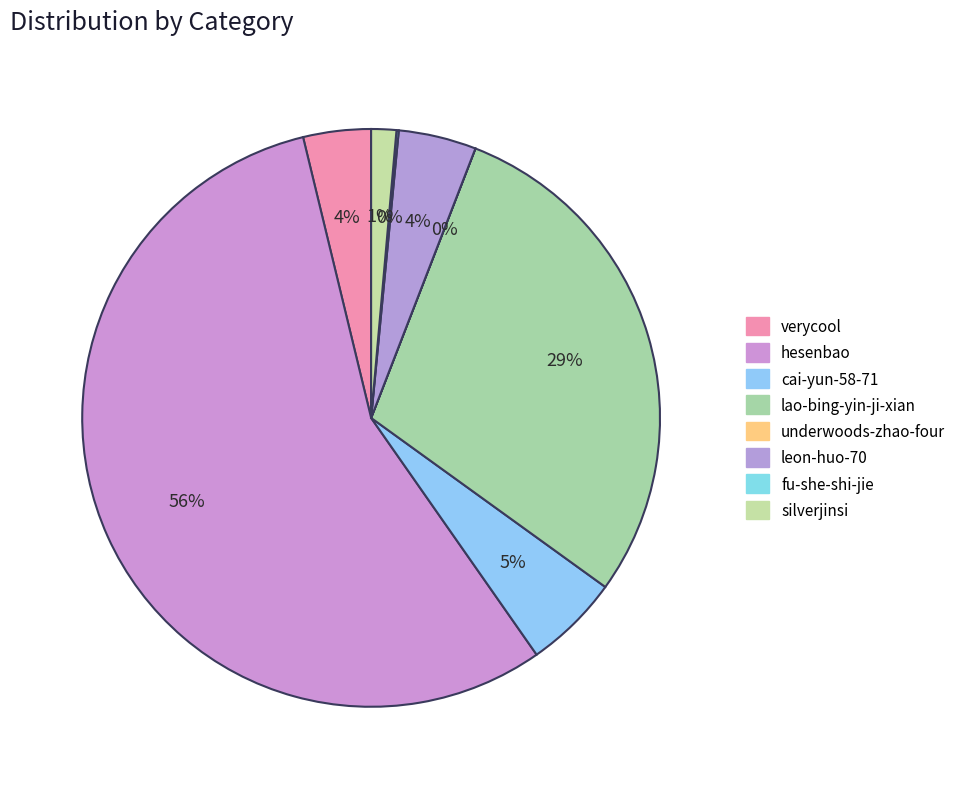

Rank the categories by value from lowest to highest.

underwoods-zhao-four, fu-she-shi-jie, silverjinsi, verycool, leon-huo-70, cai-yun-58-71, lao-bing-yin-ji-xian, hesenbao